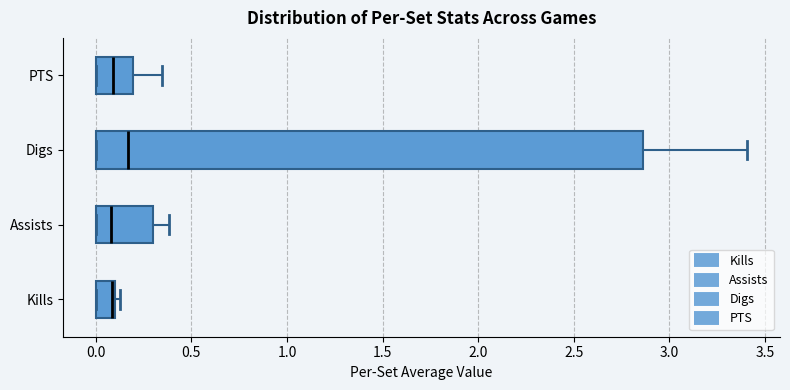

Reading bottom to top, transcribe this box plot: for each box, give where its median line is, the range the box spans, and where its two whiskers end, as read against the x-axis. The values are not printed on the chart, so give them approximately, as read against the axis.

Kills: median 0.10 (just left of the box's right edge), box 0.00 to 0.10, whiskers 0.00 to 0.15
Assists: median 0.10, box 0.00 to 0.30, whiskers 0.00 to 0.40
Digs: median 0.15, box 0.00 to 2.85, whiskers 0.00 to 3.40
PTS: median 0.10, box 0.00 to 0.20, whiskers 0.00 to 0.35